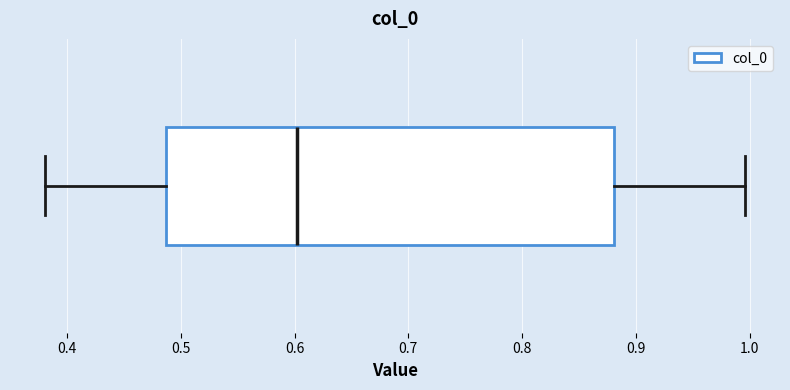

Where is the left edge of the box on the x-axis? The values are not printed on the chart, so give them approximately, as read against the axis.

0.49